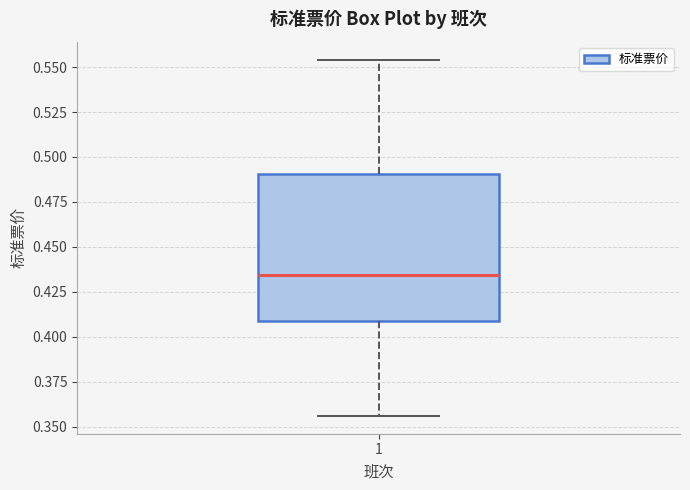

Where is the lower edge of the box at x = 1 on the y-axis? The values are not printed on the chart, so give them approximately, as read against the axis.

0.410